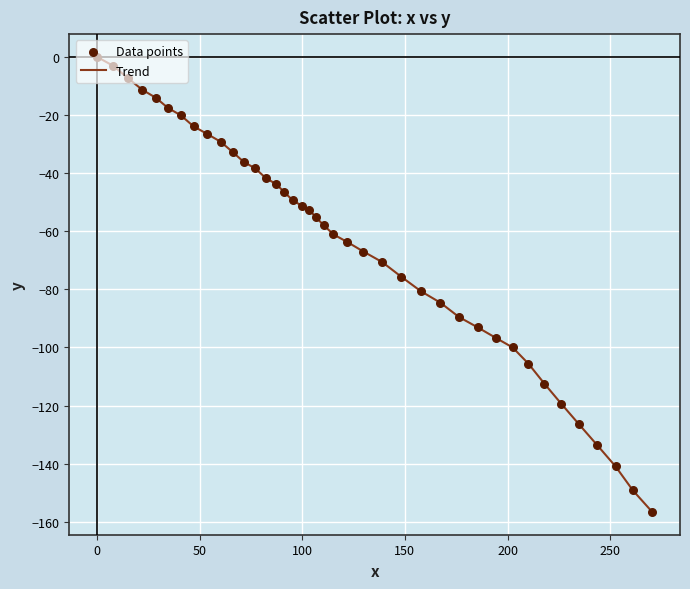

What is the smallest value displayed?

-156.6